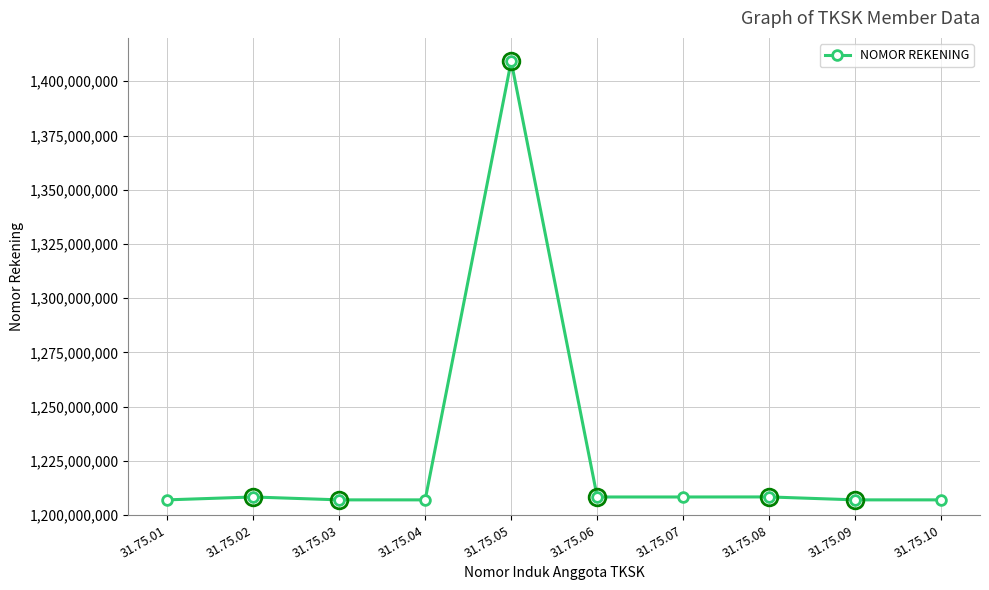

How many data points are less than 1208374837?

5